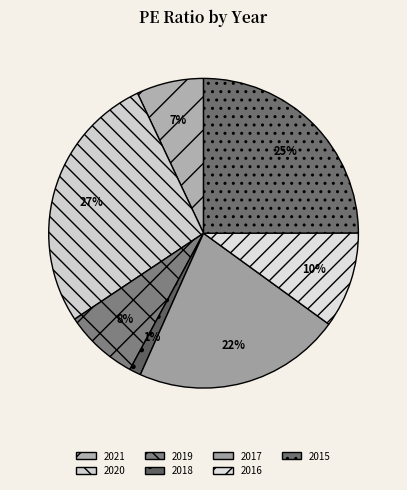

What portion of the pie excludes 2018?

98.8%